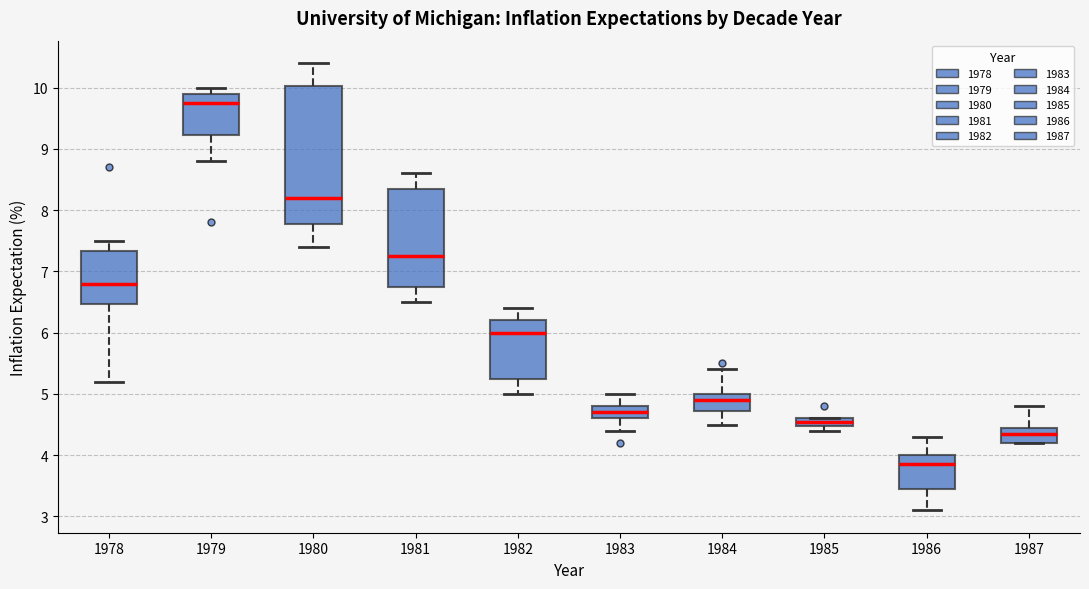

Which box has the lowest median line?

1986